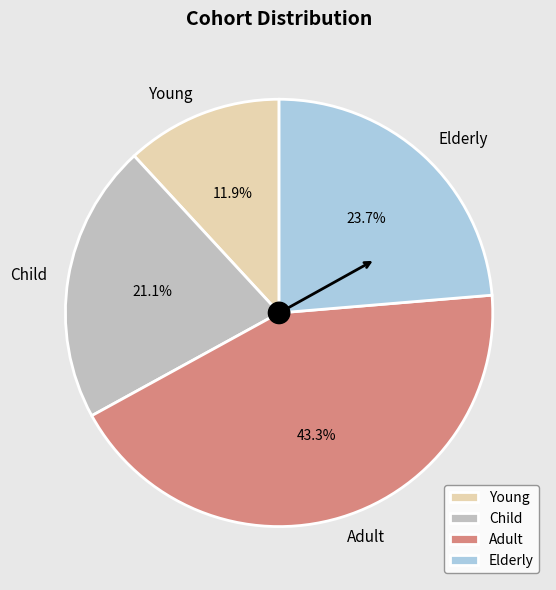

Count the number of slices in the pie.

4